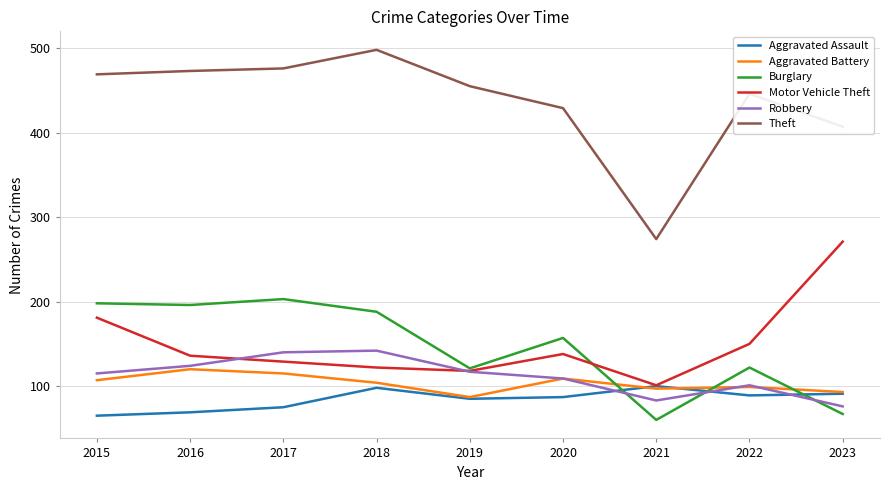

What is the difference between the highest and lowest values at 2022?

357